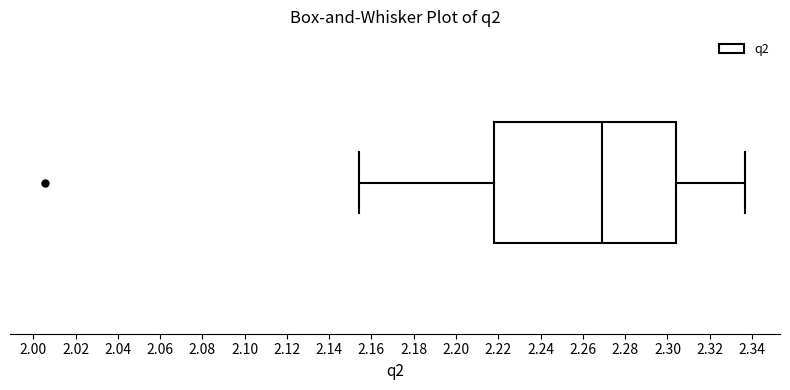

Where is the right edge of the box on the x-axis? The values are not printed on the chart, so give them approximately, as read against the axis.

2.304